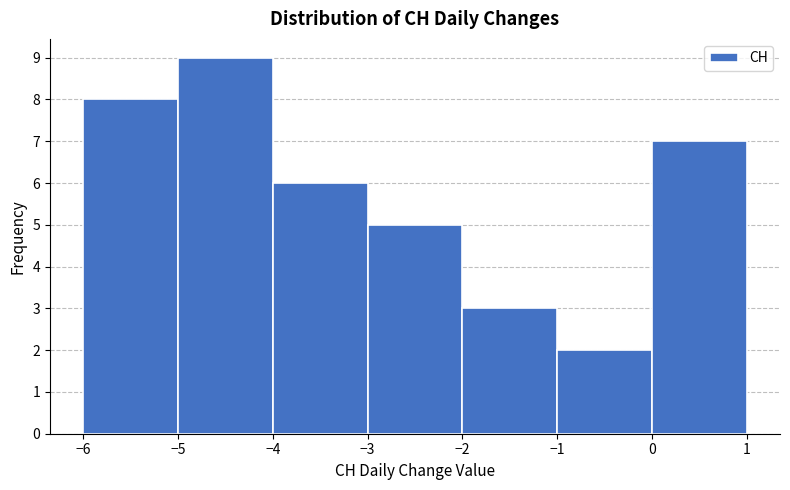

Reading left to right, list every bar in this chart as the range it spans on the x-axis followed by its height. The values are not printed on the chart, so give them approximately, as read against the axis.

-6 to -5: 8
-5 to -4: 9
-4 to -3: 6
-3 to -2: 5
-2 to -1: 3
-1 to 0: 2
0 to 1: 7